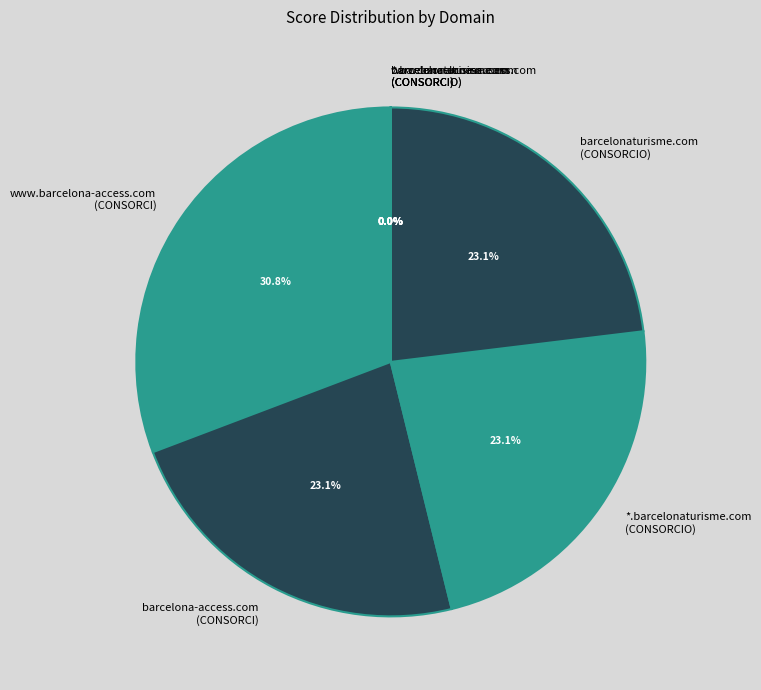

What is the largest slice in the pie chart?

www.barcelona-access.com (CONSORCI)